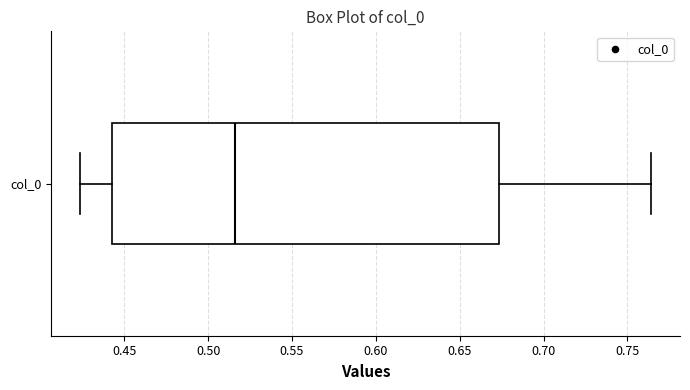

Transcribe this box plot: give where the median line is, the range the box spans, and where the two whiskers end, as read against the x-axis. The values are not printed on the chart, so give them approximately, as read against the axis.

median 0.515, box 0.445 to 0.675, whiskers 0.425 to 0.765